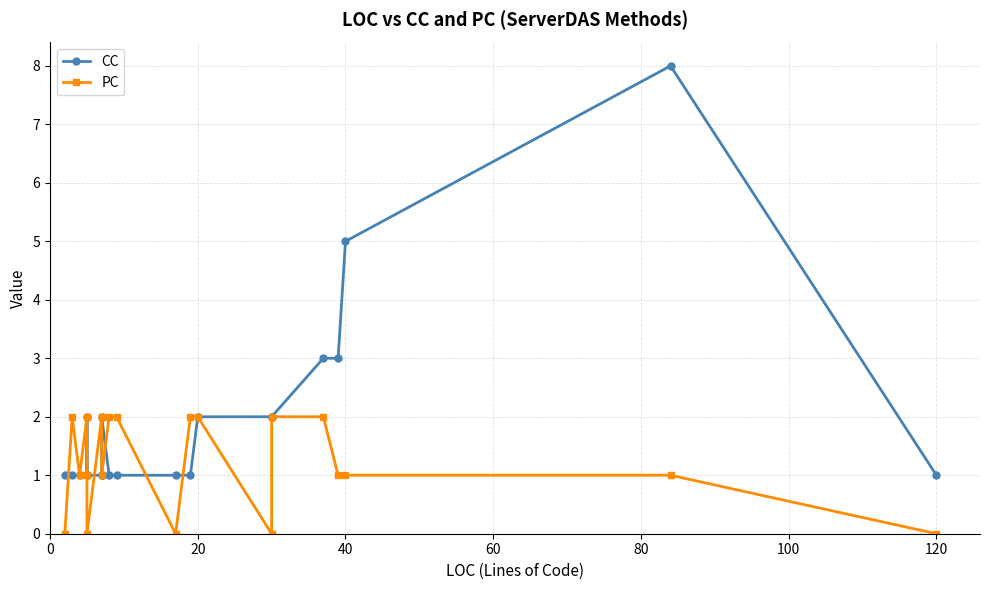

At how many categories does at least one series exceed 7?

1